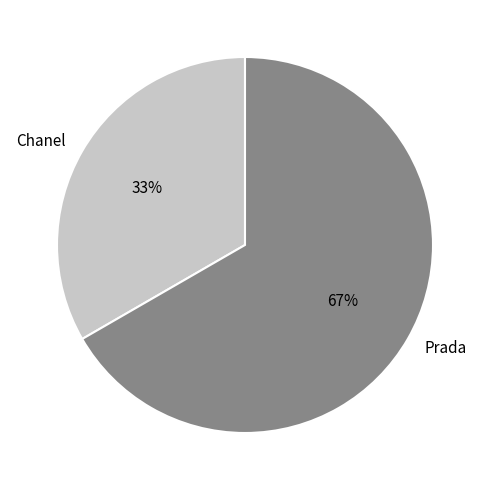

Combined, do Prada and Chanel account for over 50%?

Yes